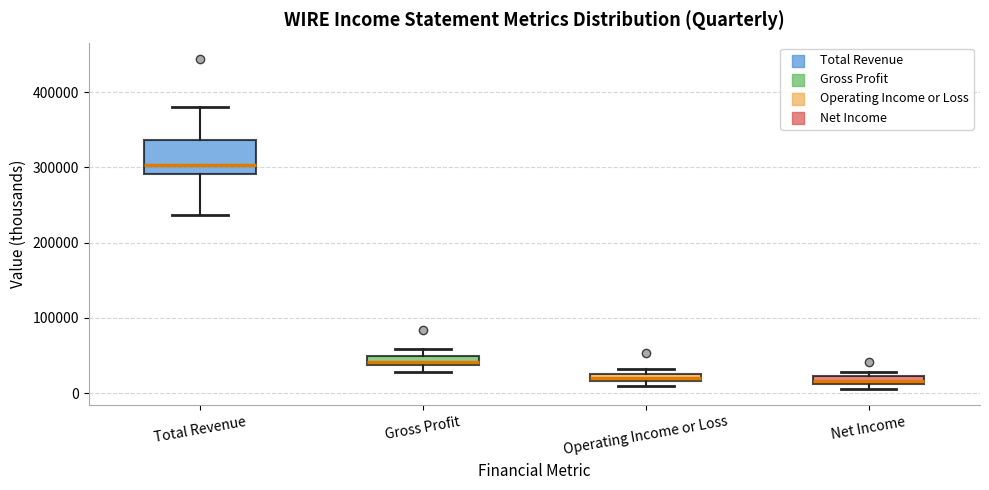

Comparing the boxes themselves (not the whiskers), which one is the tallest?

Total Revenue